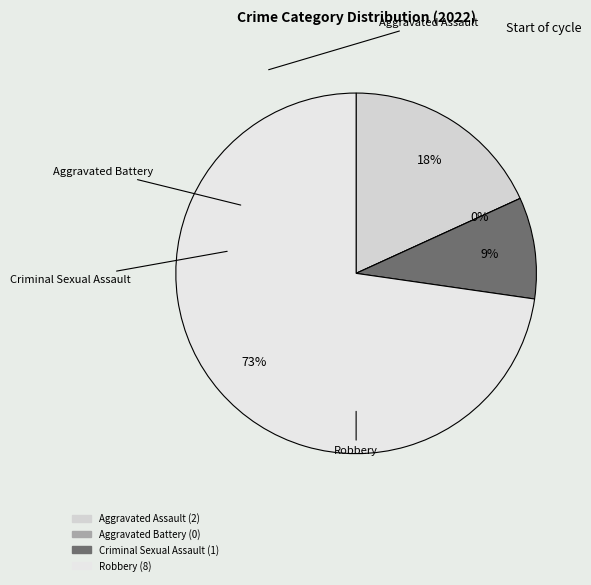

The Aggravated Assault slice represents 18% of the pie. True or false?

True